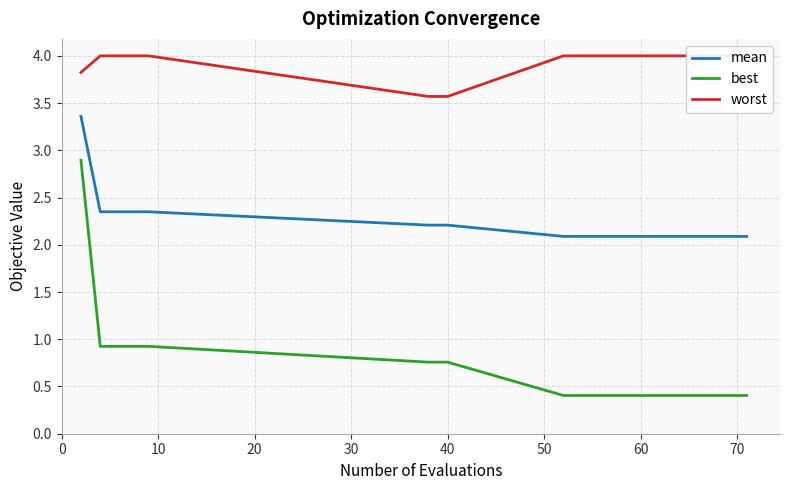

What is the sum of all best values?

13.4